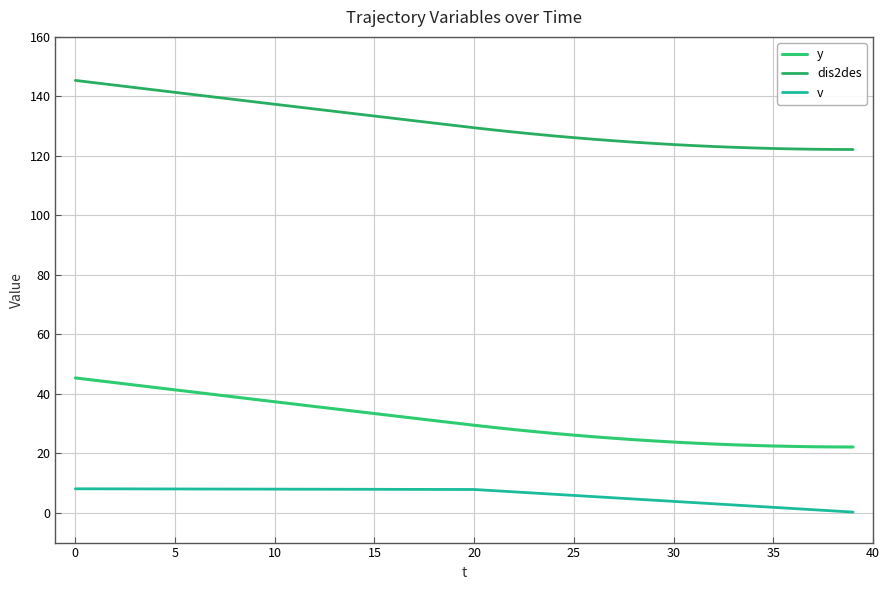

How many distinct data groups are displayed?

3